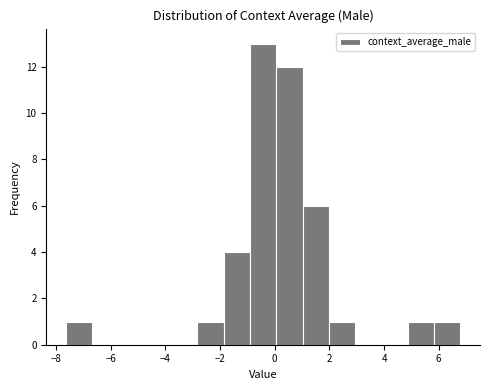

Reading left to right, transcribe this chart: for each bar, give the range it covers on the x-axis and its height. Neither the bar edges nor the heights are printed on the chart, so give them approximately, as read against the axes.

-7.6 to -6.6: 1
-6.6 to -5.8: 0
-5.8 to -4.8: 0
-4.8 to -3.8: 0
-3.8 to -2.8: 0
-2.8 to -1.8: 1
-1.8 to -1.0: 4
-1.0 to 0.0: 13
0.0 to 1.0: 12
1.0 to 2.0: 6
2.0 to 3.0: 1
3.0 to 4.0: 0
4.0 to 4.8: 0
4.8 to 5.8: 1
5.8 to 6.8: 1